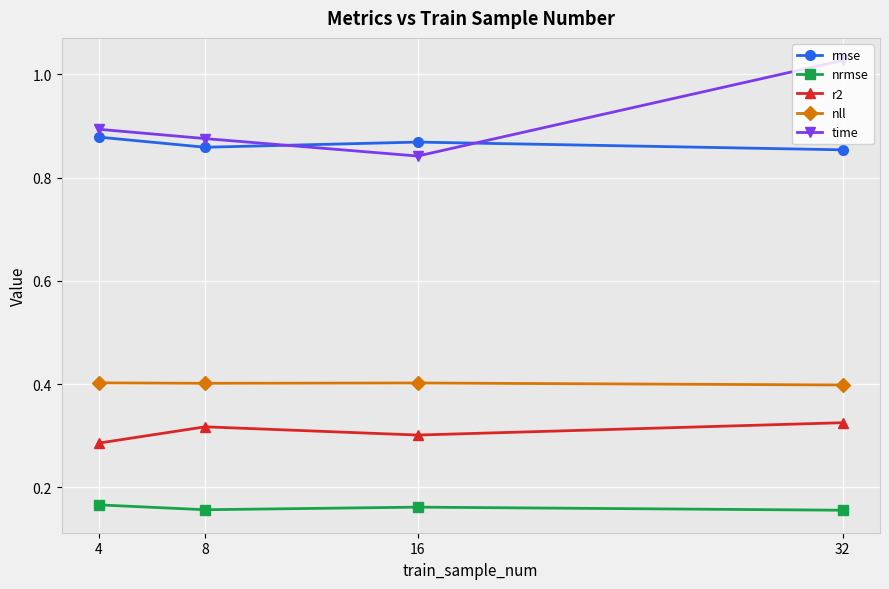

What is the value of the nll point at the 1st from the left?

0.4